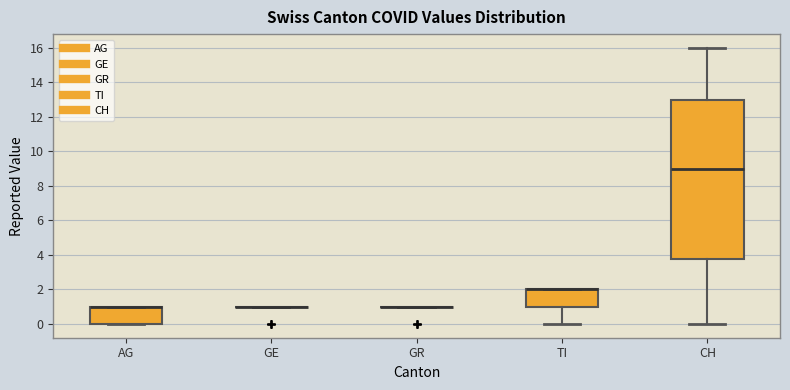

Where is the upper edge of the box for TI on the y-axis? The values are not printed on the chart, so give them approximately, as read against the axis.

2.0